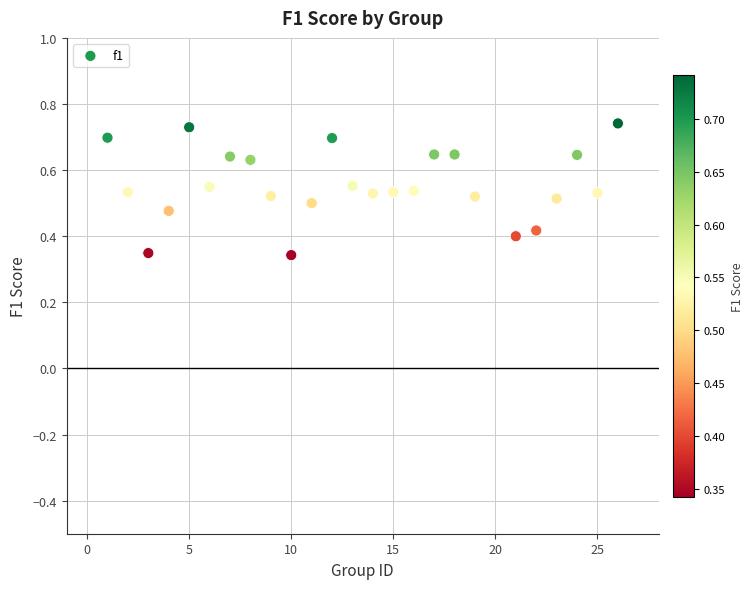

What is the range of X values (max minus min)?

25.0